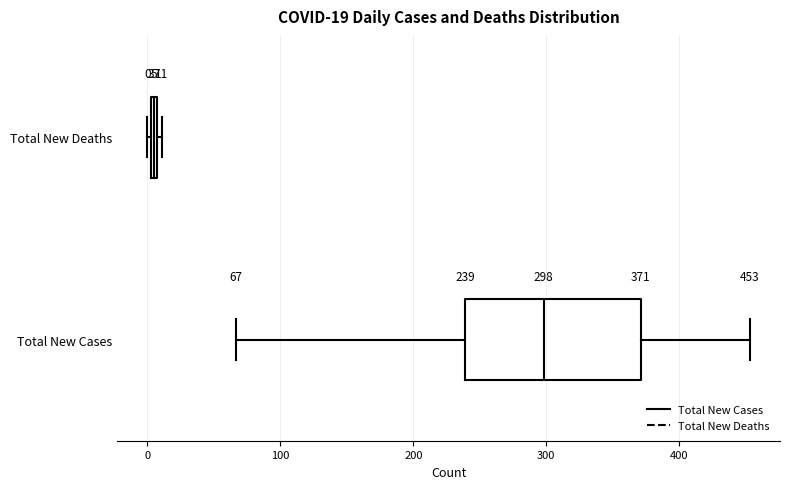

Which box's median line is the furthest to the left?

Total New Deaths